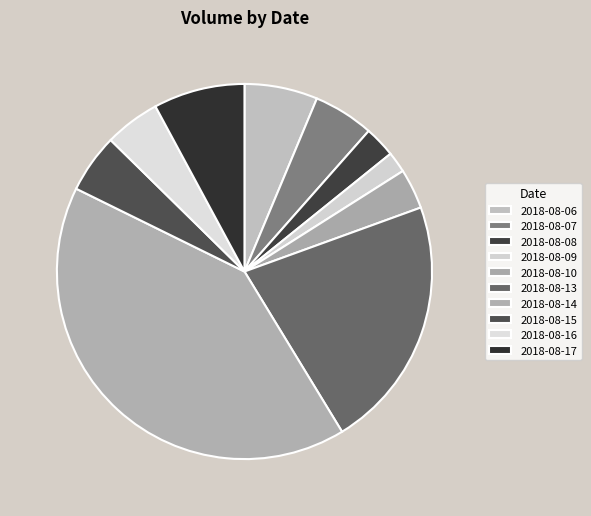

Which slice is the largest?

2018-08-14